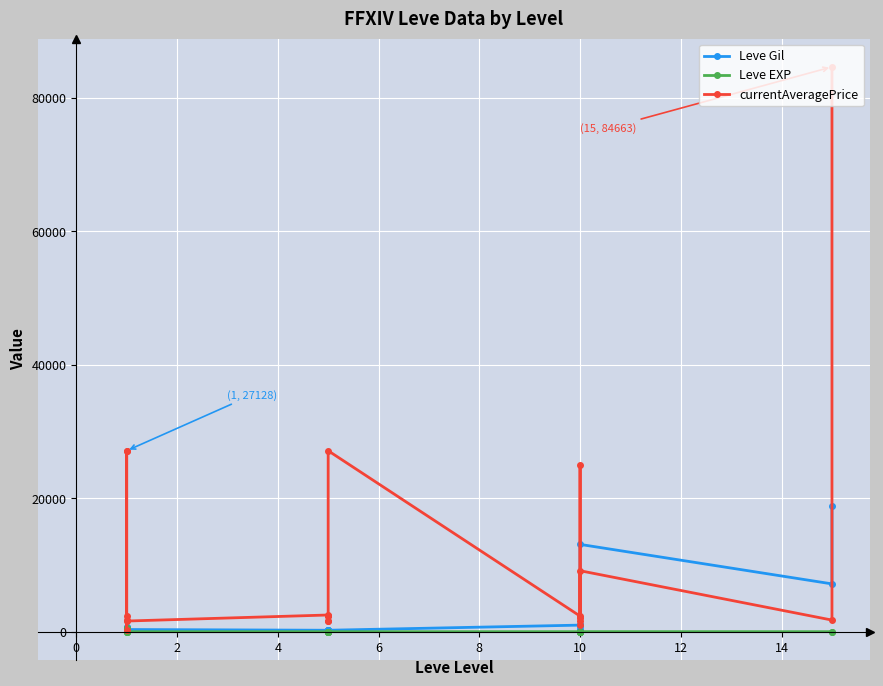

How many categories are shown in the chart?

20